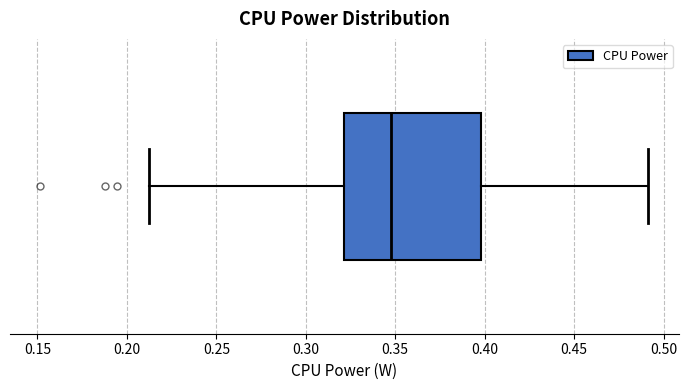

Transcribe this box plot: give where the median line is, the range the box spans, and where the two whiskers end, as read against the x-axis. The values are not printed on the chart, so give them approximately, as read against the axis.

median 0.35, box 0.32 to 0.40, whiskers 0.21 to 0.49